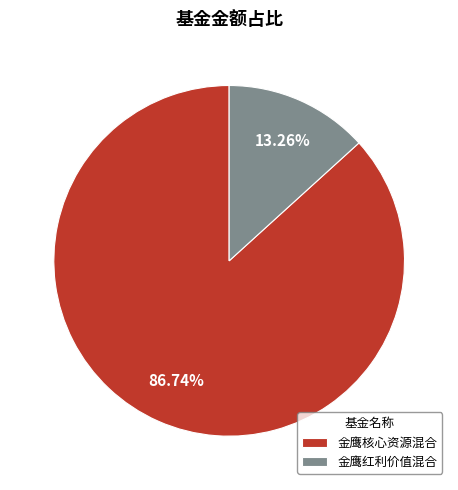

Which slice is the smallest?

金鹰红利价值混合